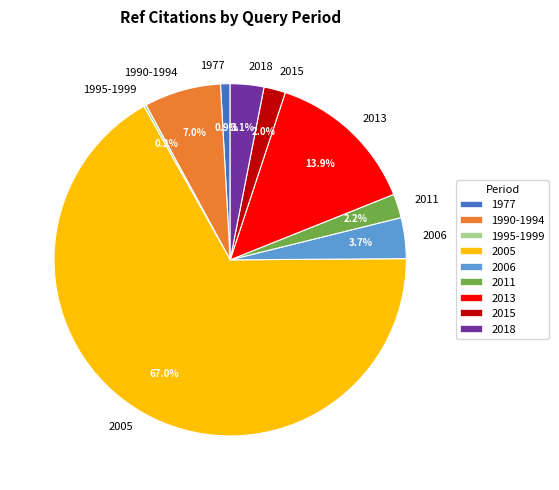

To the nearest percent, what percentage of the pie is 2018?

3%